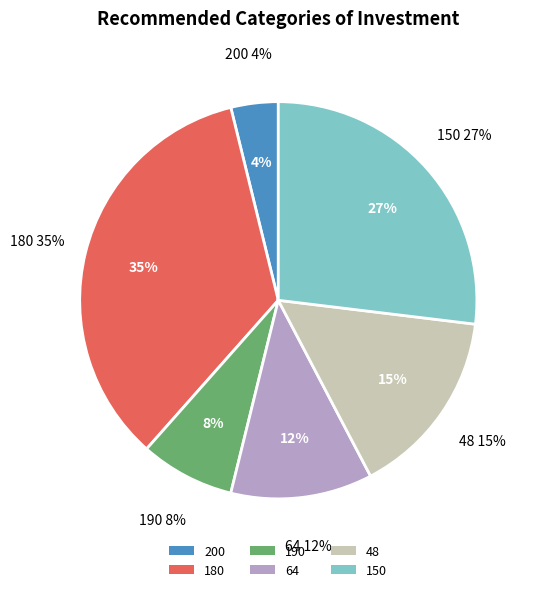

Which has a higher value, 64 or 180?

180